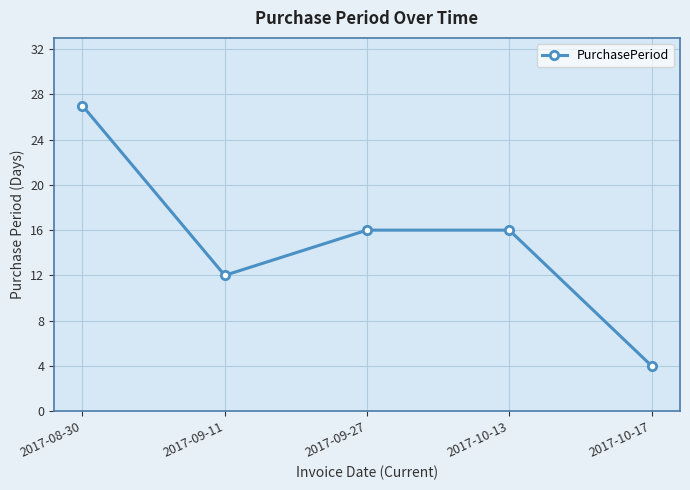

How many data points are less than 16?

2